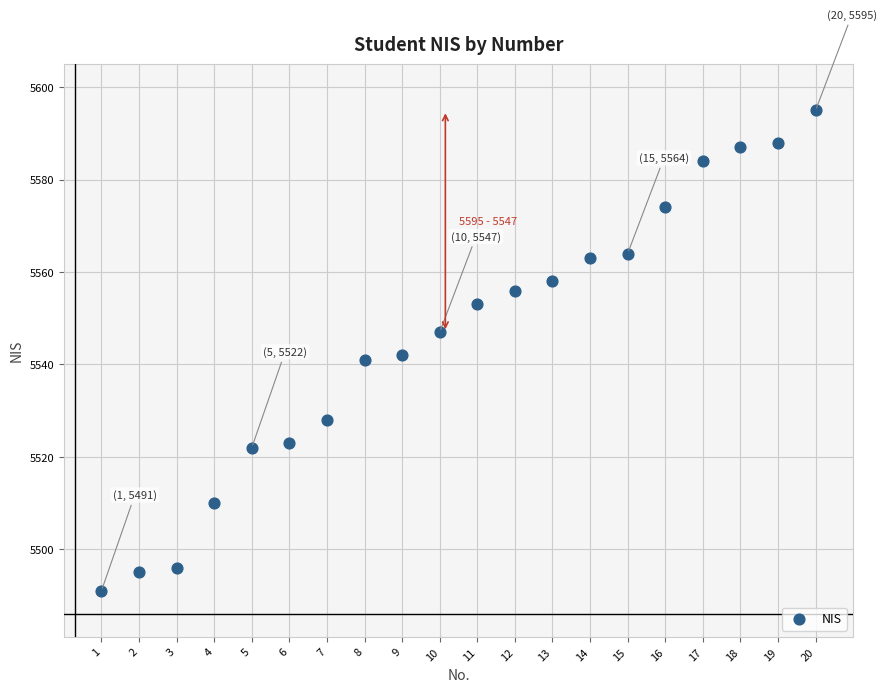

What is the range of X values (max minus min)?

19